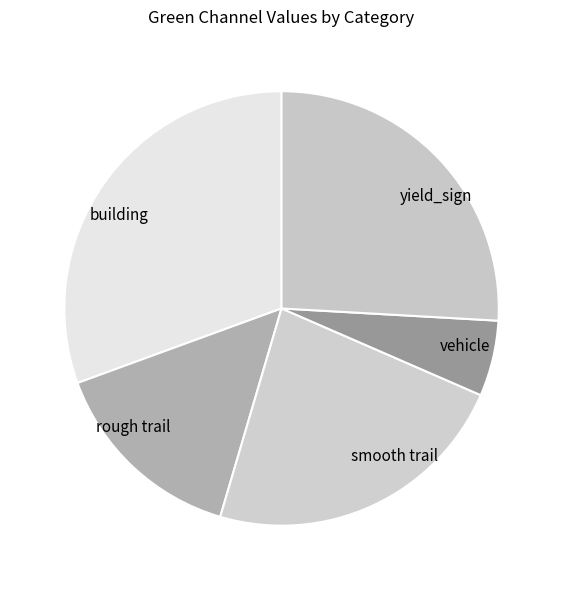

Which has a higher value, building or yield_sign?

building